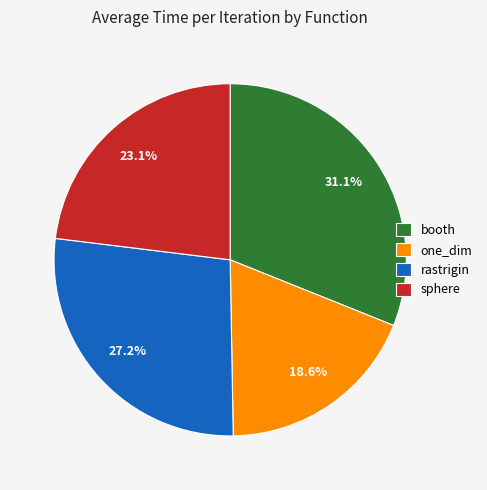

True or false: sphere accounts for 15% of the total.

False